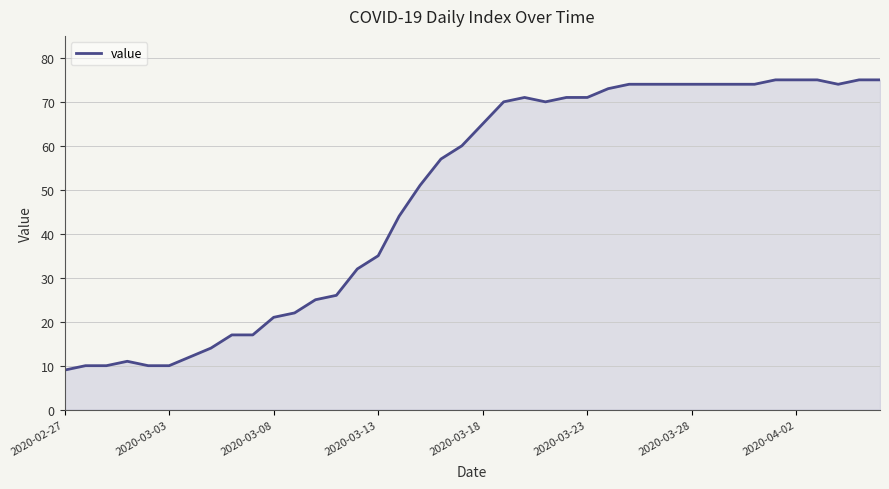

What is the greatest value displayed?

75